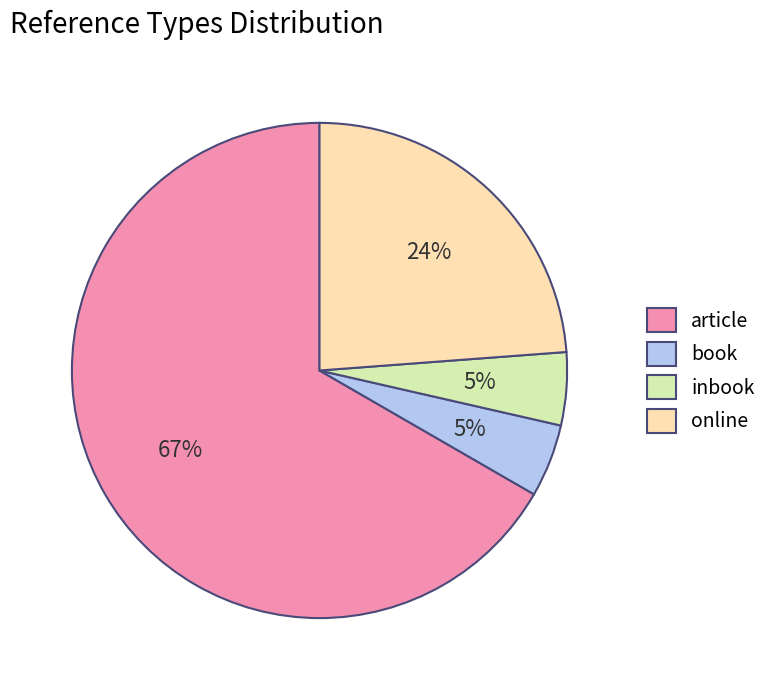

Which category accounts for the majority?

article